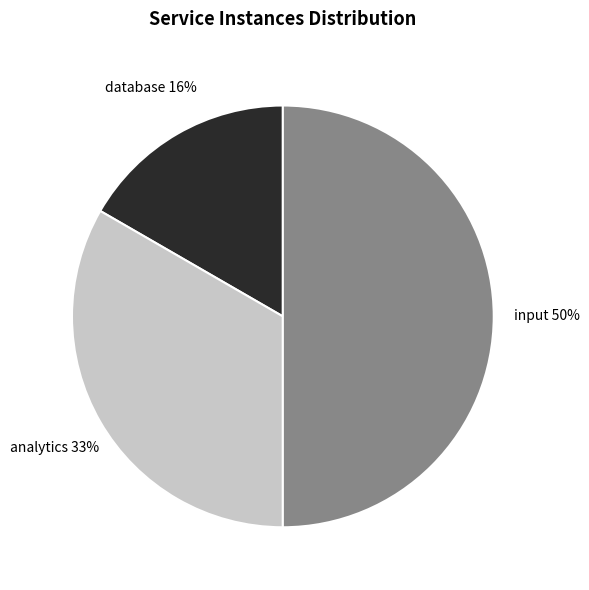

How many slices are in this pie chart?

3